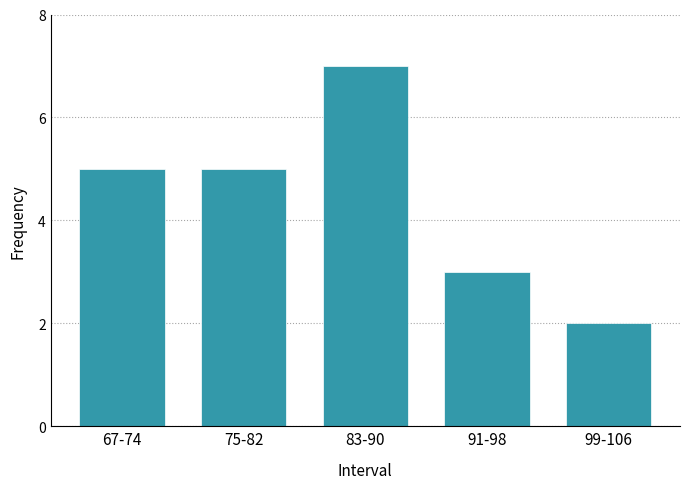

Reading left to right, transcribe all the data shown in this chart.

5	5	7	3	2